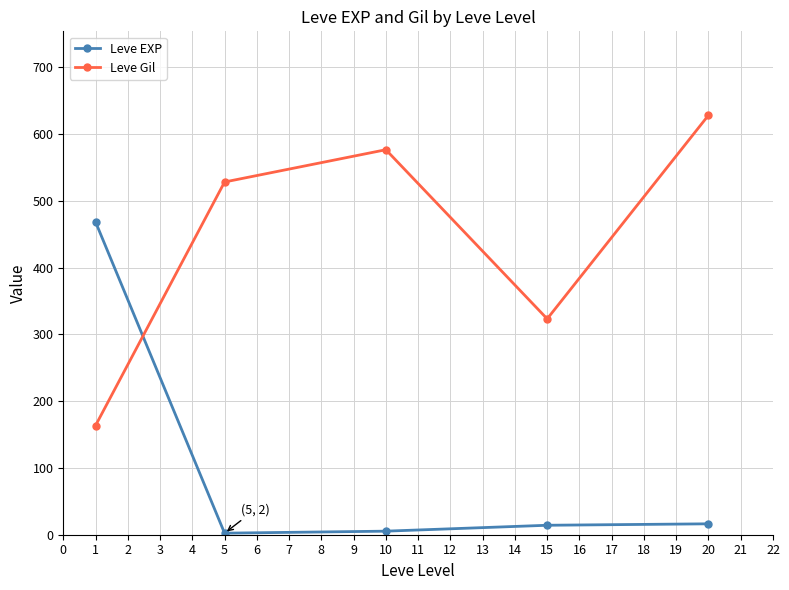

Between 1 and 5, which series saw the biggest shift?

Leve EXP